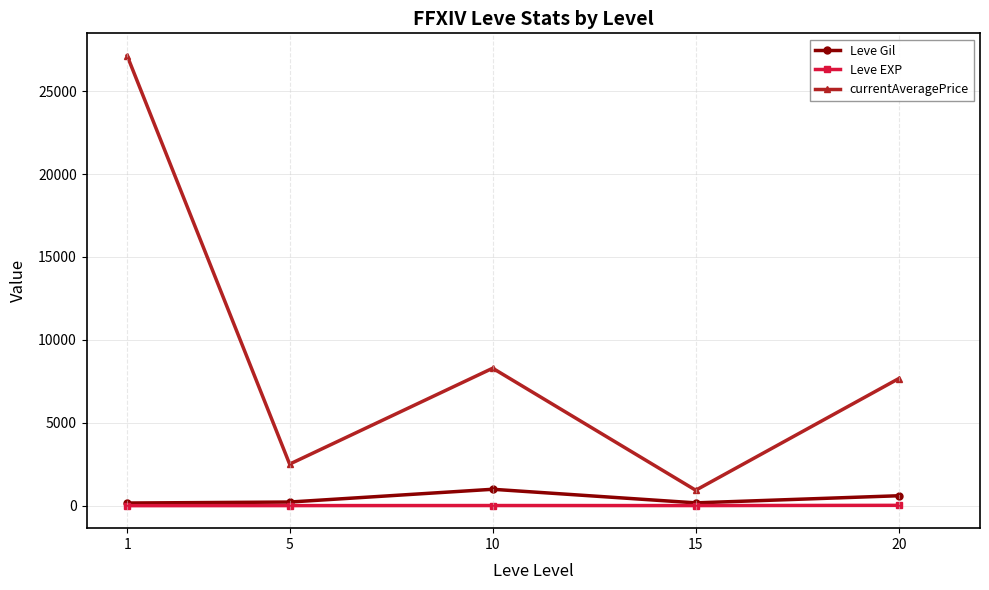

What is the value of the currentAveragePrice point at the 2nd from the left?

2507.0